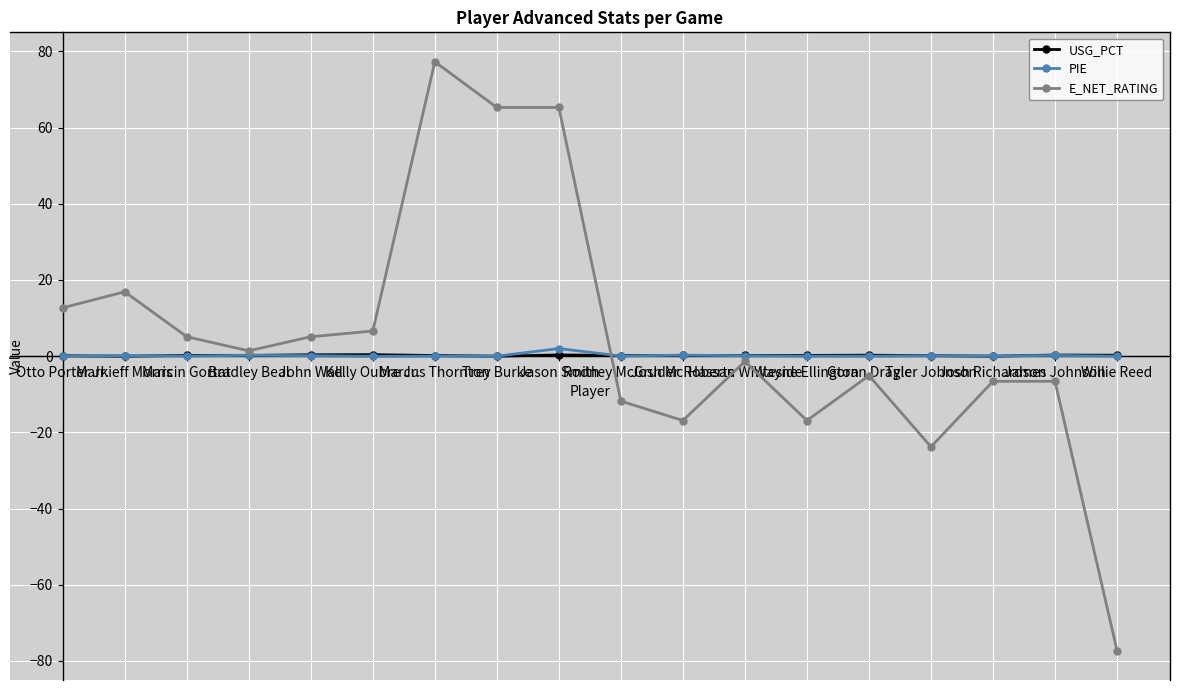

True or false: E_NET_RATING has more than 0 interior local peaks.

True